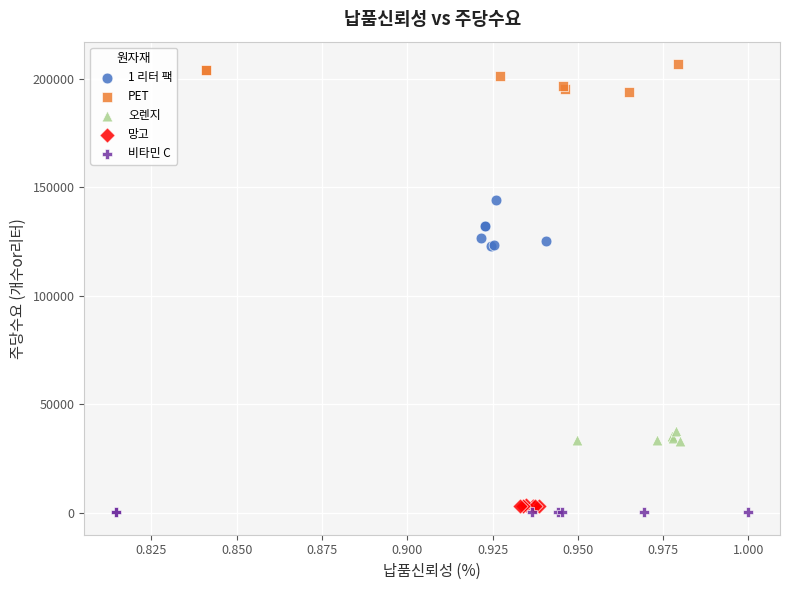

What are all the series names shown in the legend?

1 리터 팩, PET, 오렌지, 망고, 비타민 C